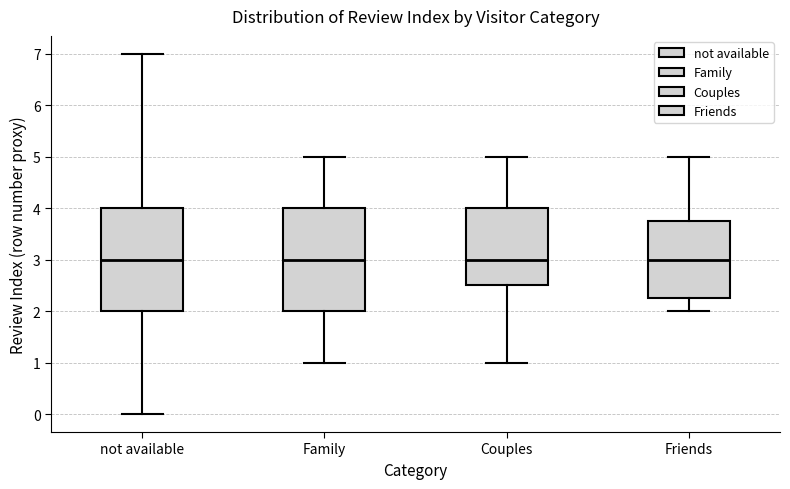

Reading left to right, transcribe this box plot: for each box, give where its median line is, the range the box spans, and where its two whiskers end, as read against the y-axis. The values are not printed on the chart, so give them approximately, as read against the axis.

not available: median 3.0, box 2.0 to 4.0, whiskers 0.0 to 7.0
Family: median 3.0, box 2.0 to 4.0, whiskers 1.0 to 5.0
Couples: median 3.0, box 2.5 to 4.0, whiskers 1.0 to 5.0
Friends: median 3.0, box 2.3 to 3.8, whiskers 2.0 to 5.0